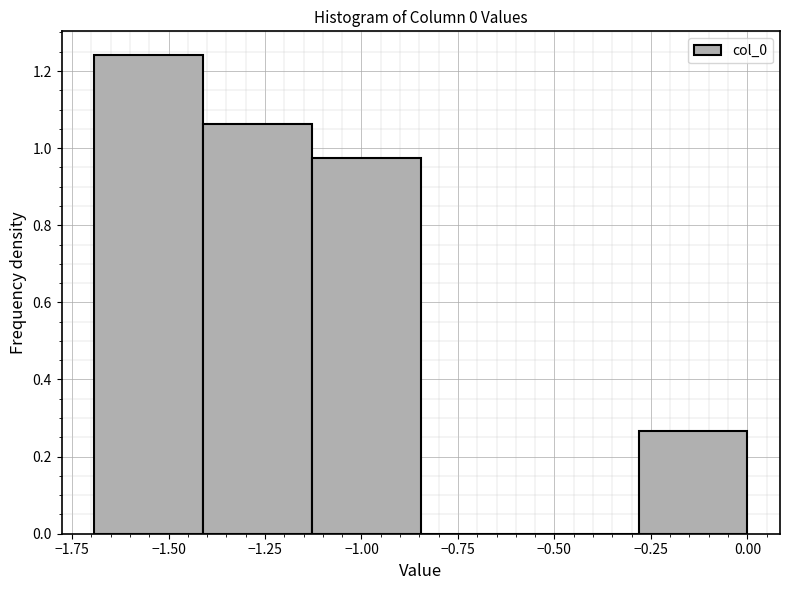

Reading left to right, list every bar in this chart as the range it spans on the x-axis followed by its height. Neither the bar edges nor the heights are printed on the chart, so give them approximately, as read against the axes.

-1.70 to -1.40: 1.24
-1.40 to -1.15: 1.06
-1.15 to -0.85: 0.98
-0.85 to -0.55: 0
-0.55 to -0.30: 0
-0.30 to 0.00: 0.26